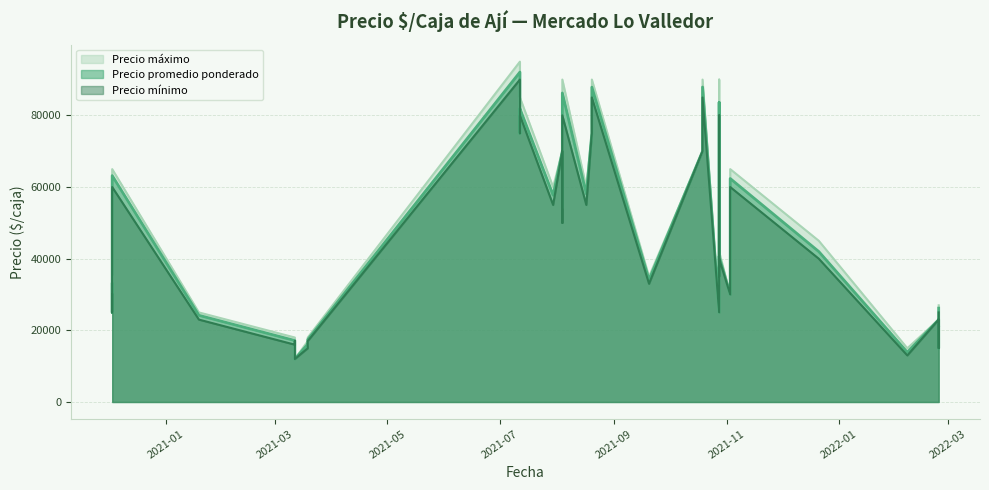

True or false: Precio promedio ponderado and Precio mínimo cross at least once.

False